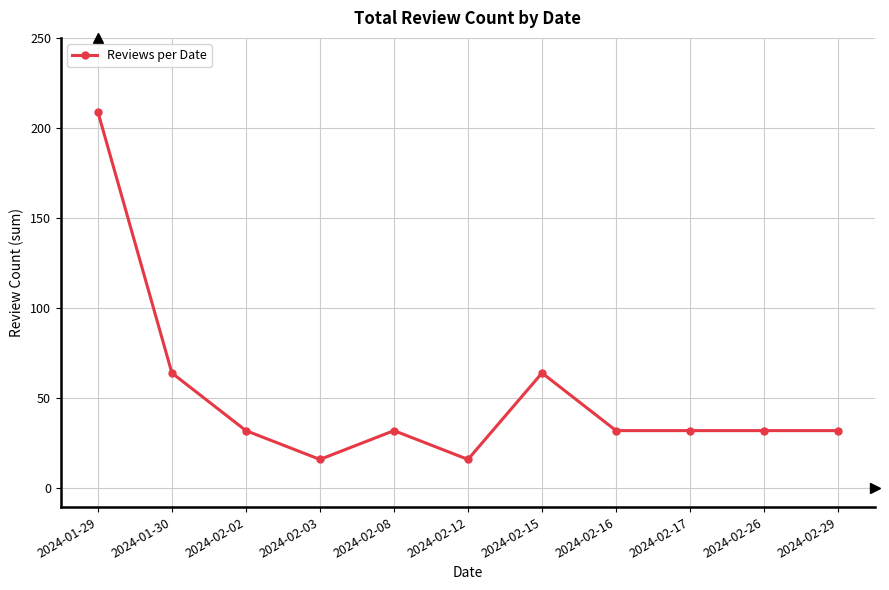

True or false: the data shows 32 at 2024-02-02.

True